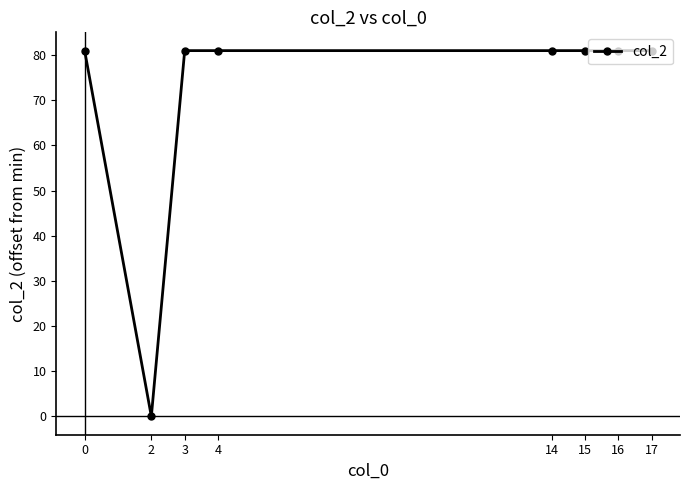

Reading left to right, transcribe all the data shown in this chart.

81	0	81	81	81	81	81	81